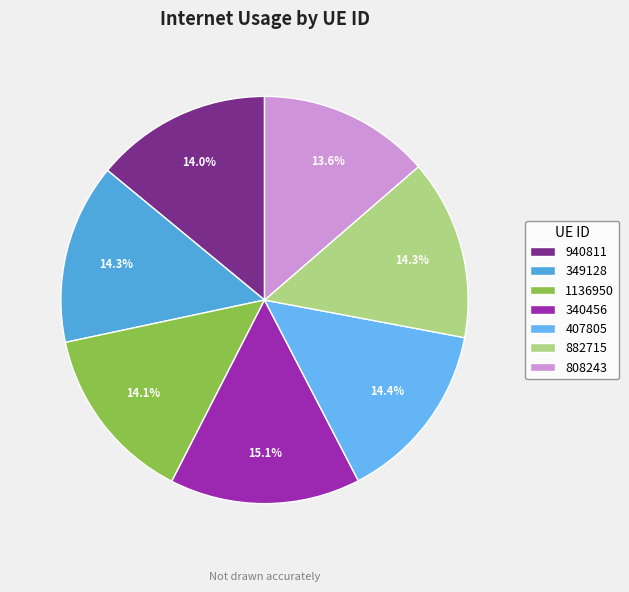

Rank the categories by value from lowest to highest.

808243, 940811, 1136950, 349128, 882715, 407805, 340456